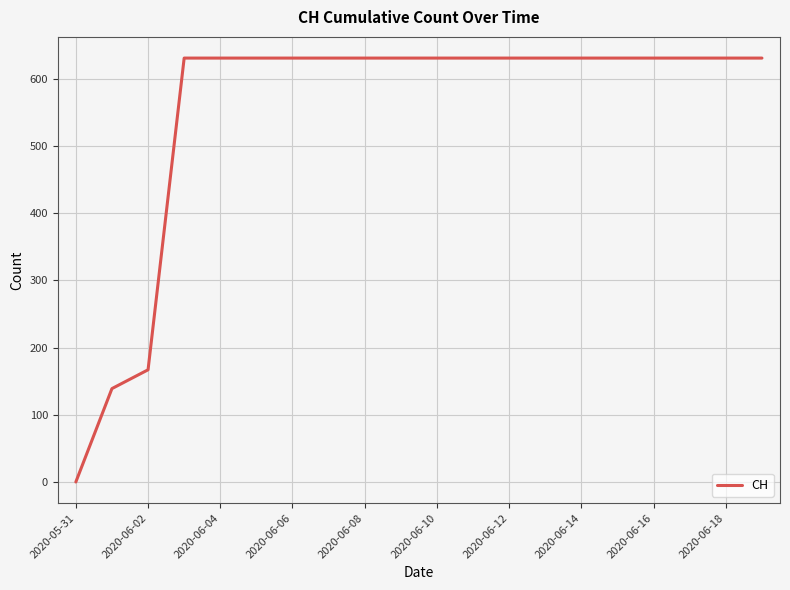

Does the chart display data point markers on the line(s)?

No